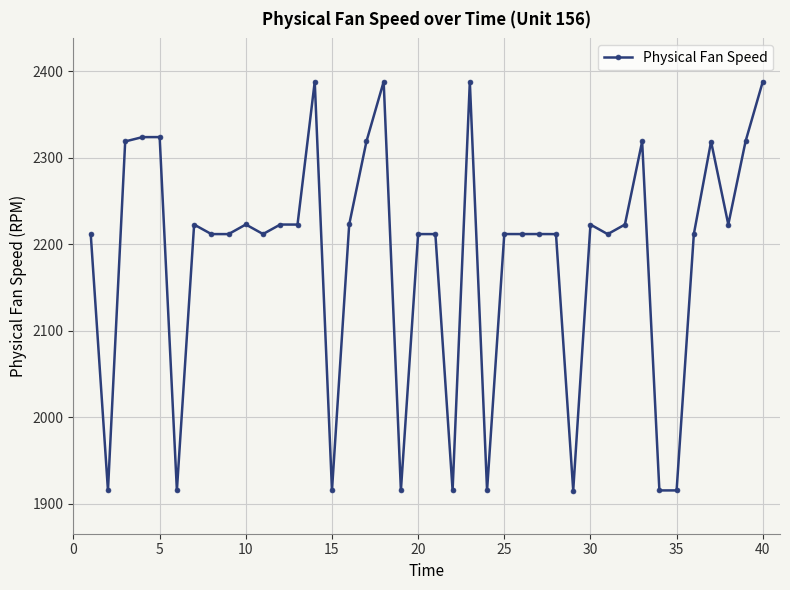

What is the greatest value displayed?

2388.1